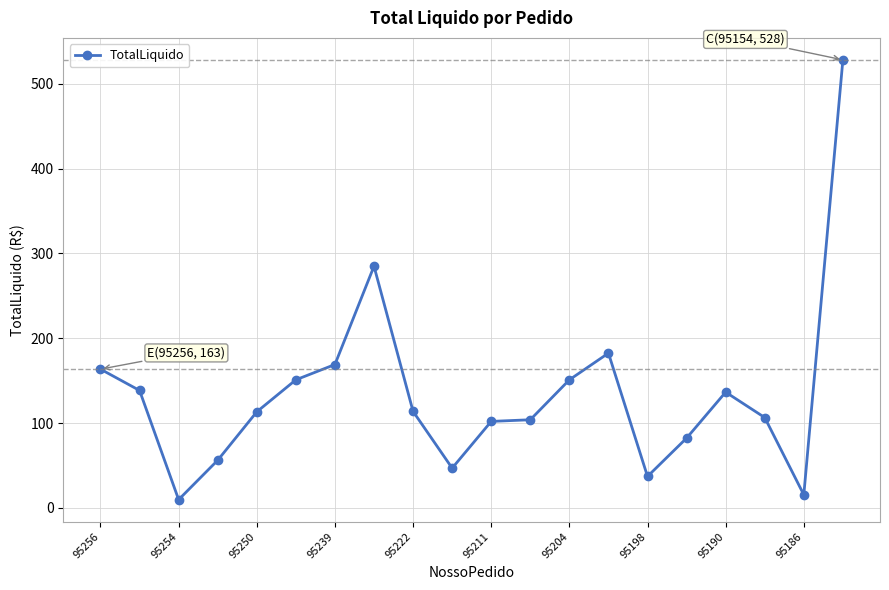

What is the difference between the second highest and second lowest values?

269.4